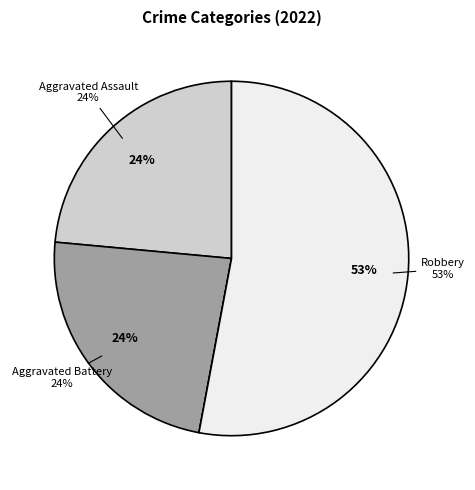

To the nearest percent, what is the combined percentage of Robbery and Aggravated Assault?

76%